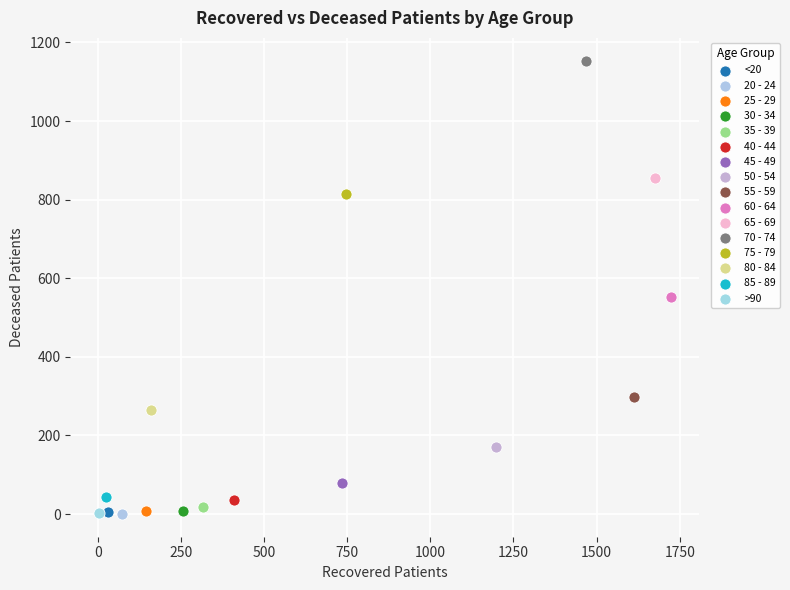

Which series contains the highest Y value?

70 - 74